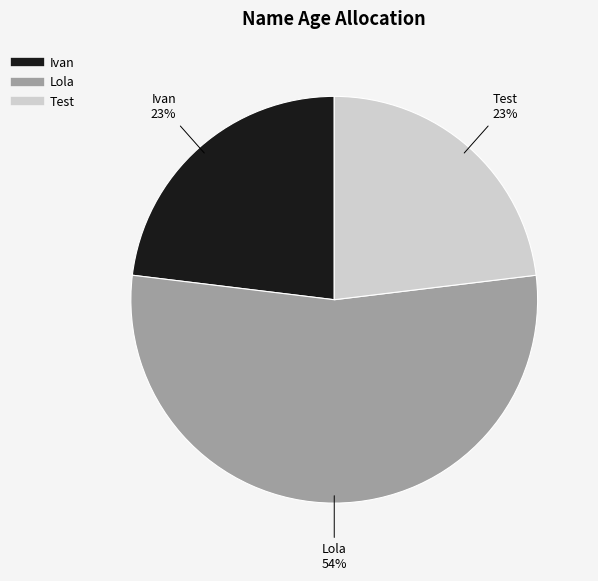

Combined, do Lola and Test account for over 50%?

Yes